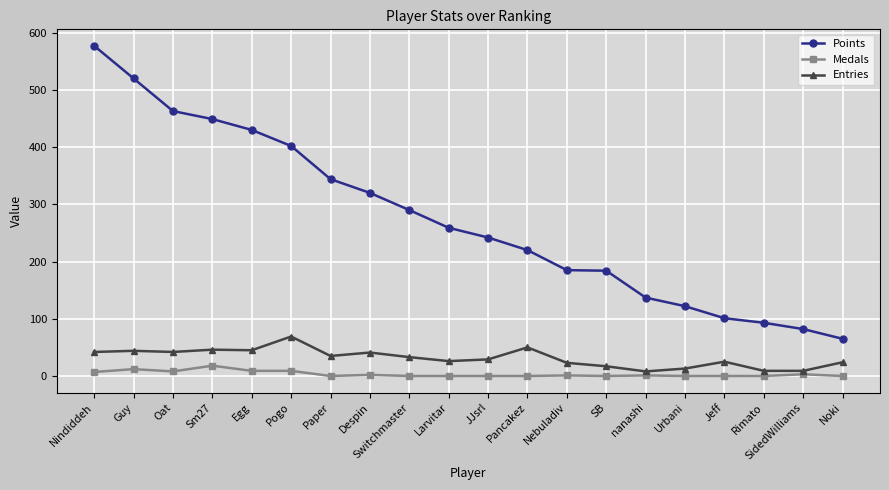

How many lines are shown in the chart?

3